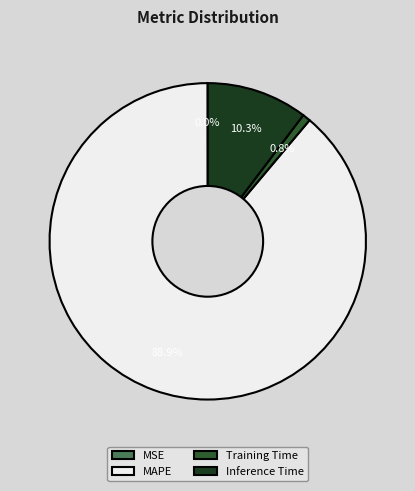

Combined, what portion of the pie is Training Time and Inference Time?

11.1%